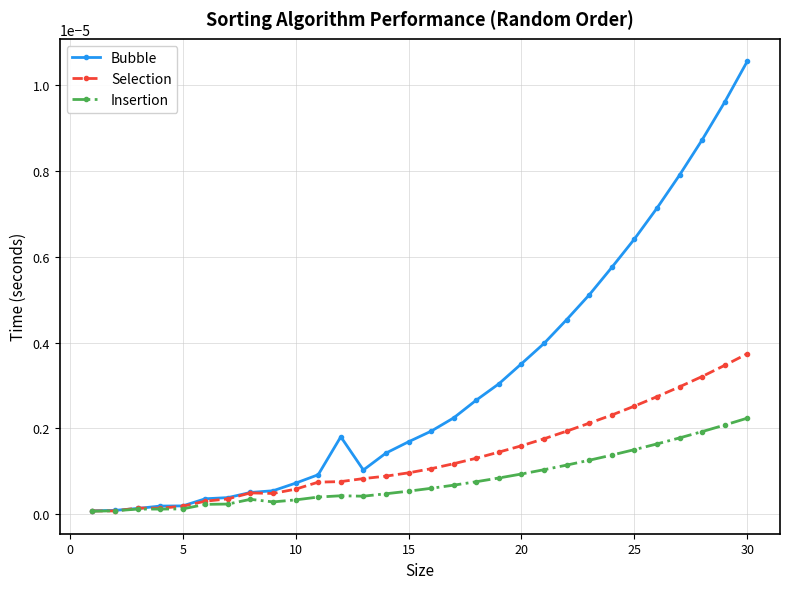

List the series in order of their peak value, lowest first.

Insertion, Selection, Bubble